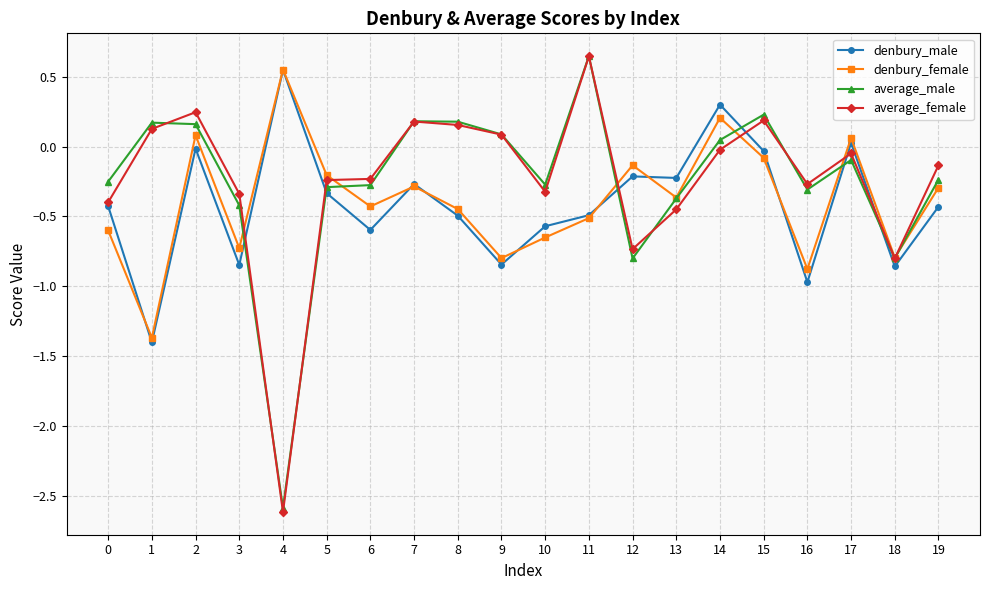

The average_male series shows 0.2 at 1. True or false?

True